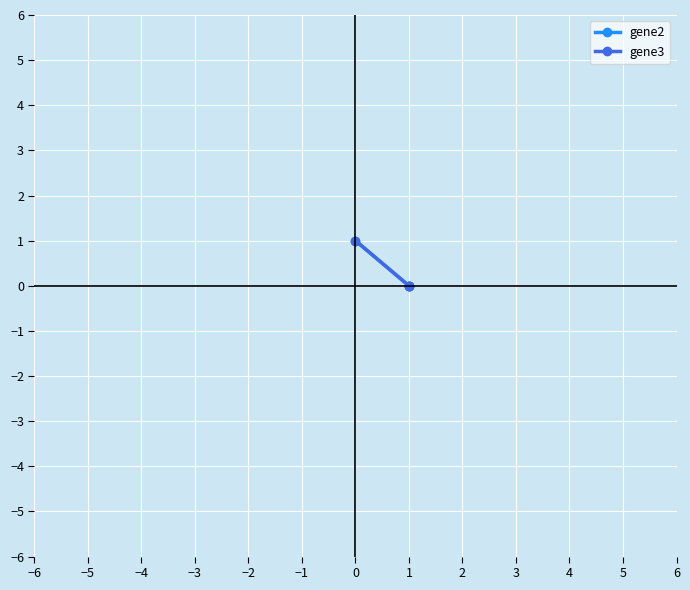

Between −6 and −5, which series saw the biggest shift?

gene2